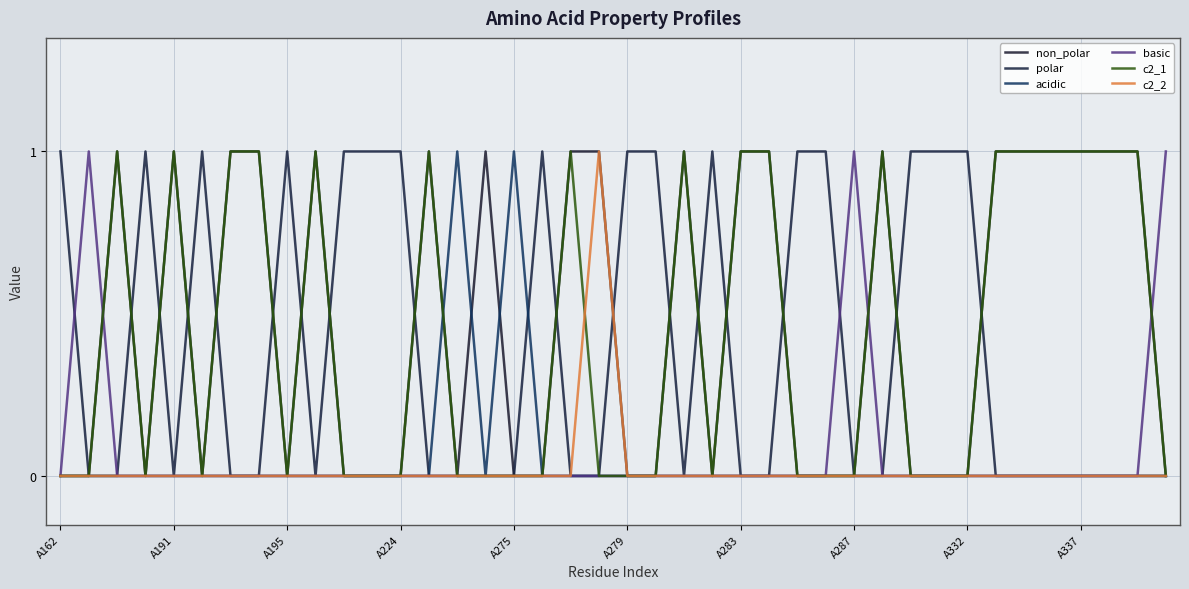

Does the chart have visible grid lines?

Yes